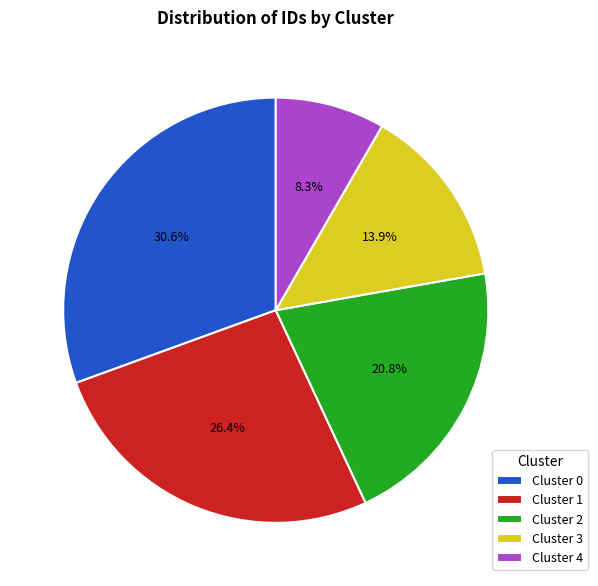

Count the number of slices in the pie.

5